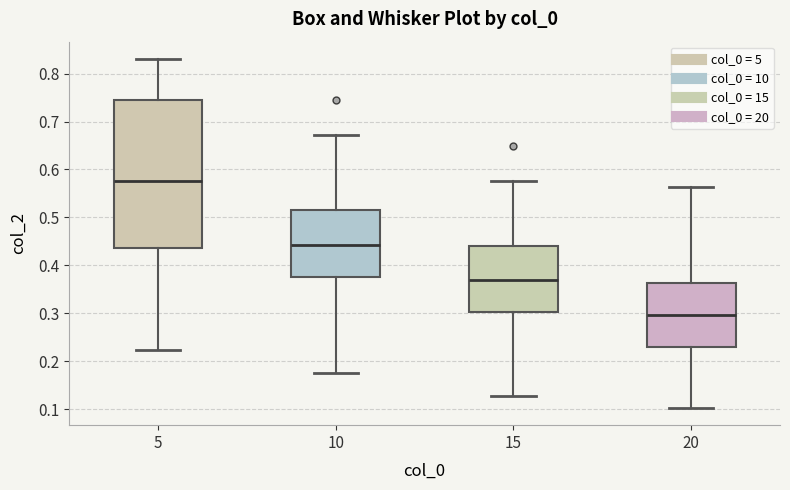

Reading left to right, transcribe this box plot: for each box, give where its median line is, the range the box spans, and where its two whiskers end, as read against the y-axis. The values are not printed on the chart, so give them approximately, as read against the axis.

5: median 0.58, box 0.44 to 0.75, whiskers 0.22 to 0.83
10: median 0.44, box 0.38 to 0.52, whiskers 0.18 to 0.67
15: median 0.37, box 0.30 to 0.44, whiskers 0.13 to 0.58
20: median 0.30, box 0.23 to 0.36, whiskers 0.10 to 0.56